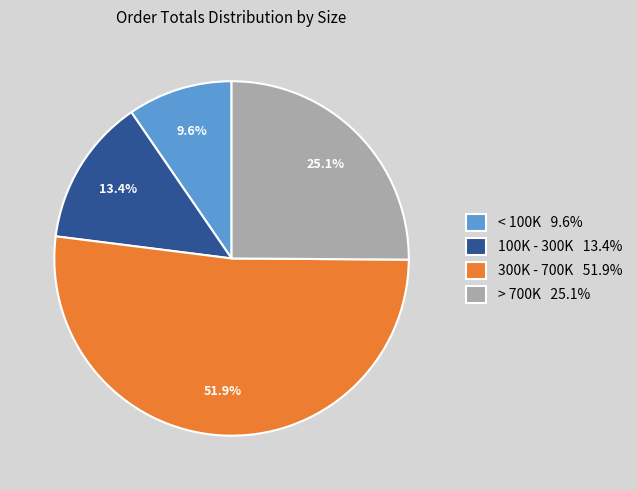

Which slice represents more than half of the pie?

300K - 700K 51.9%